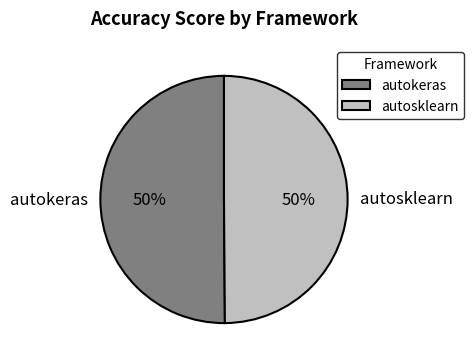

To the nearest percent, what portion does autosklearn represent?

50%